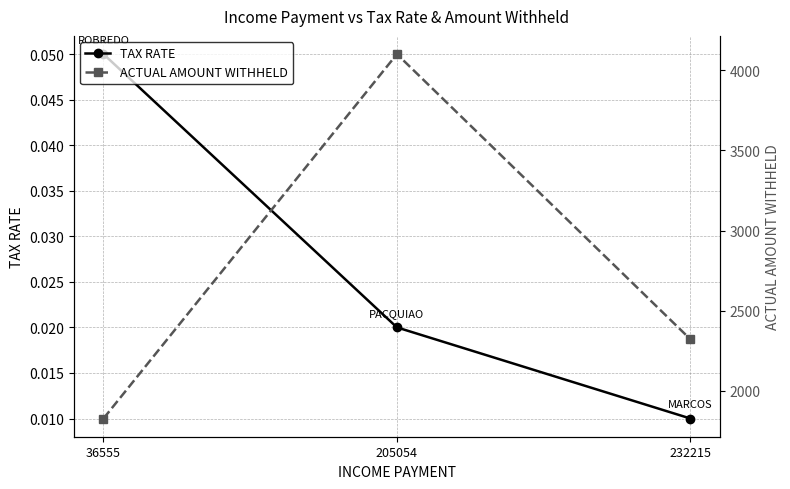

Is this an area chart (filled region under the line)?

No